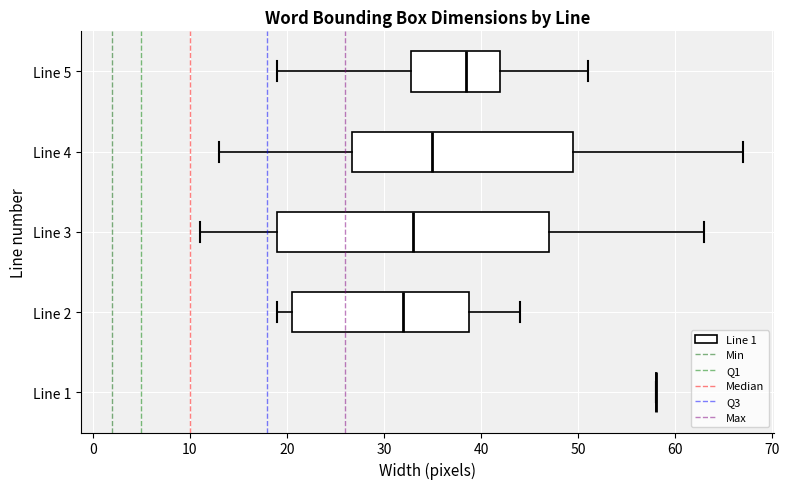

Reading bottom to top, read every box against the x-axis: the position of its median line, the range the box covers, and the ends of its whiskers. The values are not printed on the chart, so give them approximately, as read against the axis.

Line 1: box collapsed to a line at 58, whiskers 58 to 58
Line 2: median 32, box 21 to 39, whiskers 19 to 44
Line 3: median 33, box 19 to 47, whiskers 11 to 63
Line 4: median 35, box 27 to 50, whiskers 13 to 67
Line 5: median 39, box 33 to 42, whiskers 19 to 51